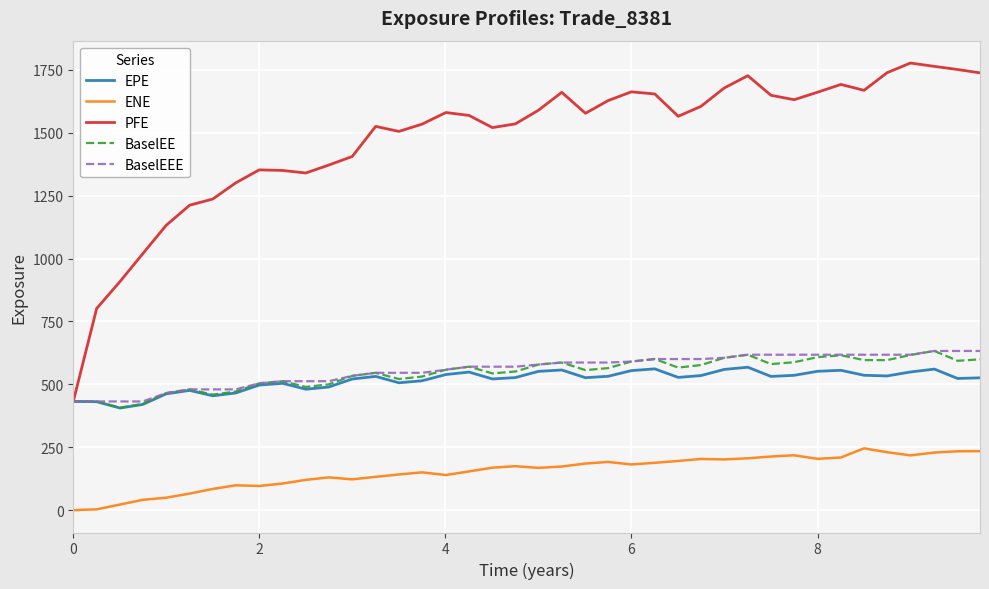

Which series has the largest total across all categories?

PFE